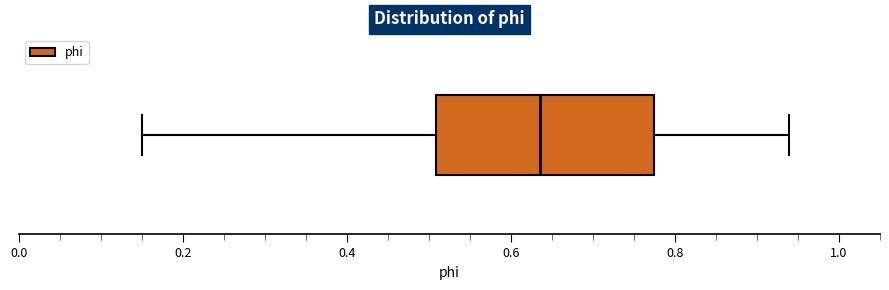

Transcribe this box plot: give where the median line is, the range the box spans, and where the two whiskers end, as read against the x-axis. The values are not printed on the chart, so give them approximately, as read against the axis.

median 0.64, box 0.50 to 0.78, whiskers 0.16 to 0.94